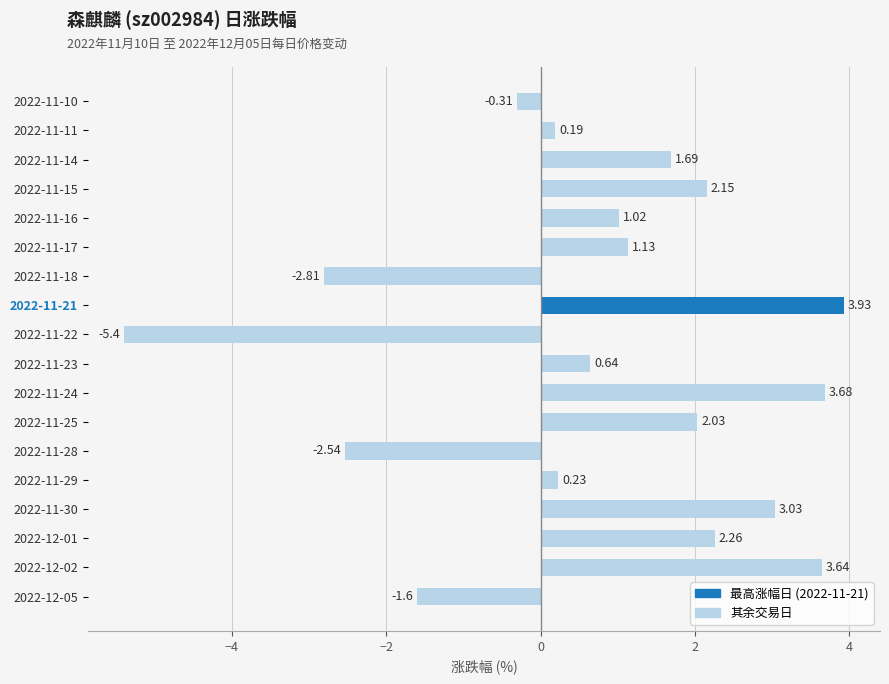

What is the average value?

0.7